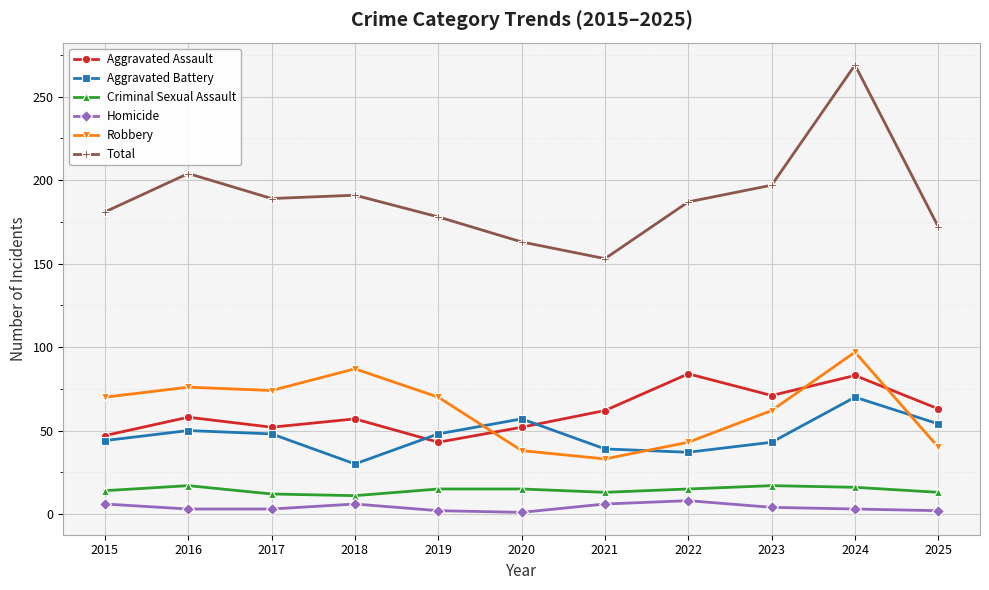

At how many categories does at least one series exceed 156?

10